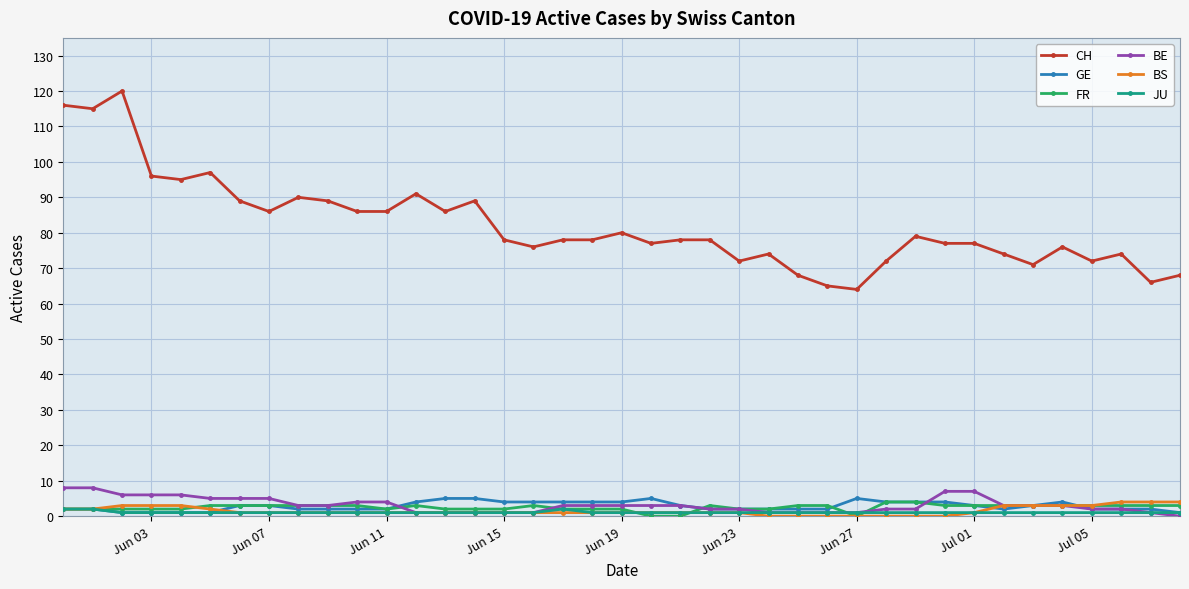

What is the maximum value shown in the chart?

120